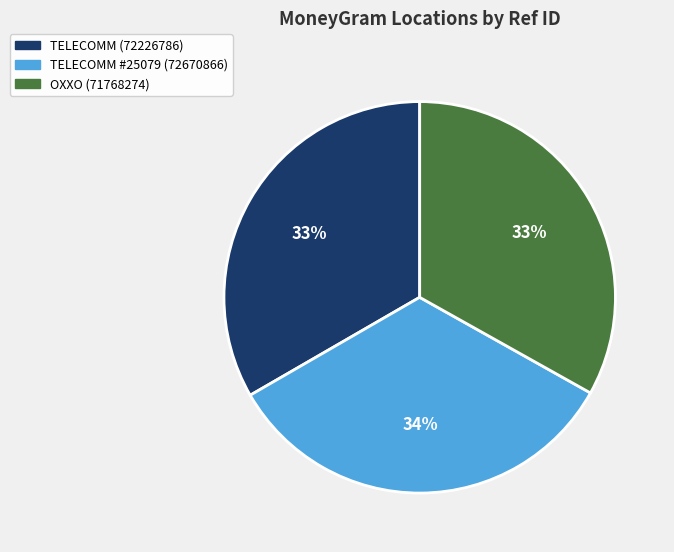

How many slices are in this pie chart?

3